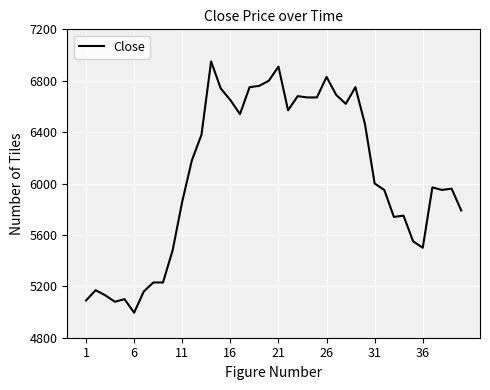

What is the maximum value shown in the chart?

6950